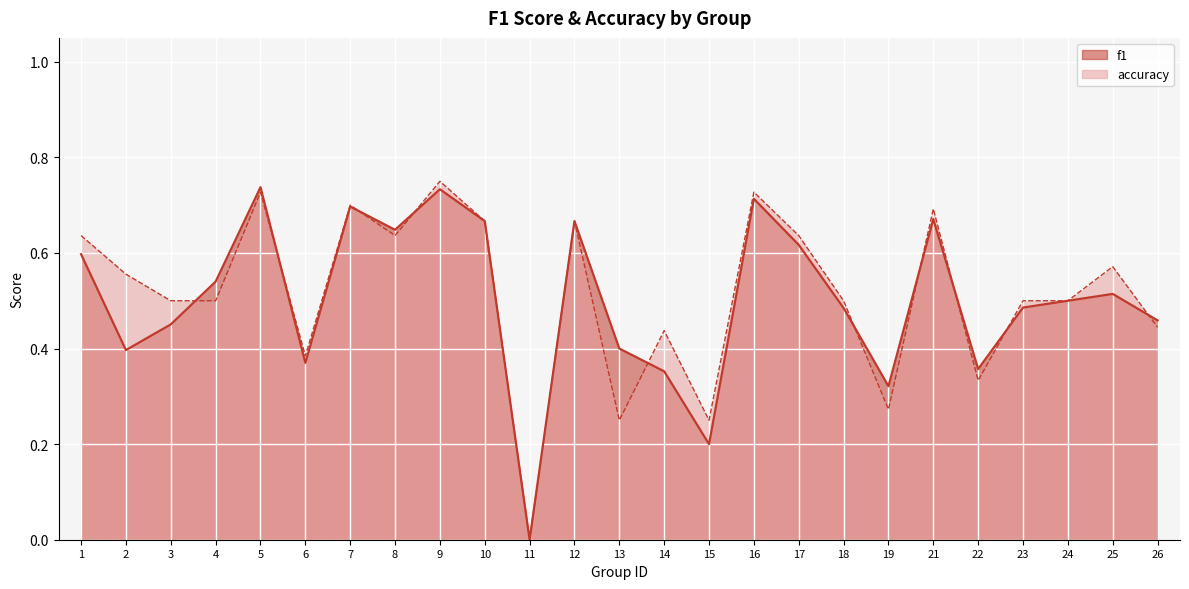

Reading right to left, list all the values displayed in this chart.

f1: 0.5	0.5	0.5	0.5	0.4	0.7	0.3	0.5	0.6	0.7	0.2	0.4	0.4	0.7	0.0	0.7	0.7	0.6	0.7	0.4	0.7	0.5	0.5	0.4	0.6
accuracy: 0.4	0.6	0.5	0.5	0.3	0.7	0.3	0.5	0.6	0.7	0.2	0.4	0.2	0.7	0.0	0.7	0.8	0.6	0.7	0.4	0.7	0.5	0.5	0.6	0.6